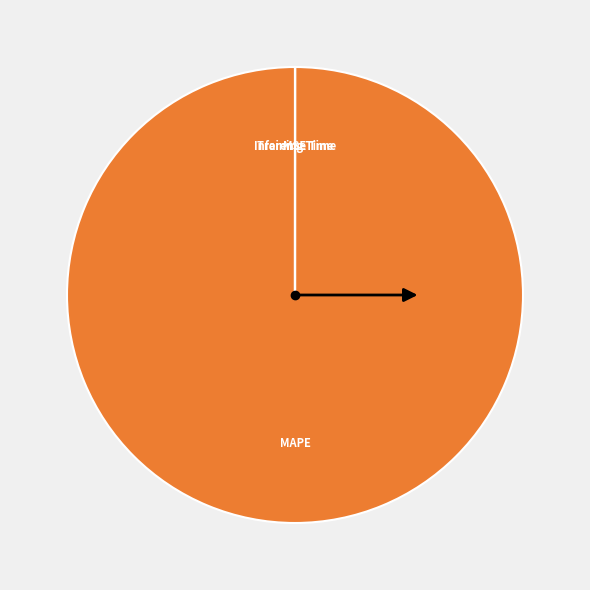

Which slice is the largest?

MAPE